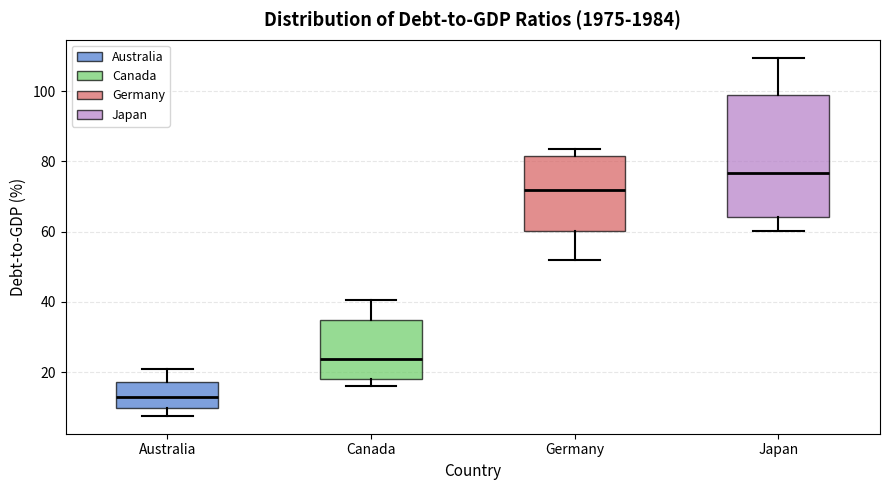

Which box has the highest median line?

Japan